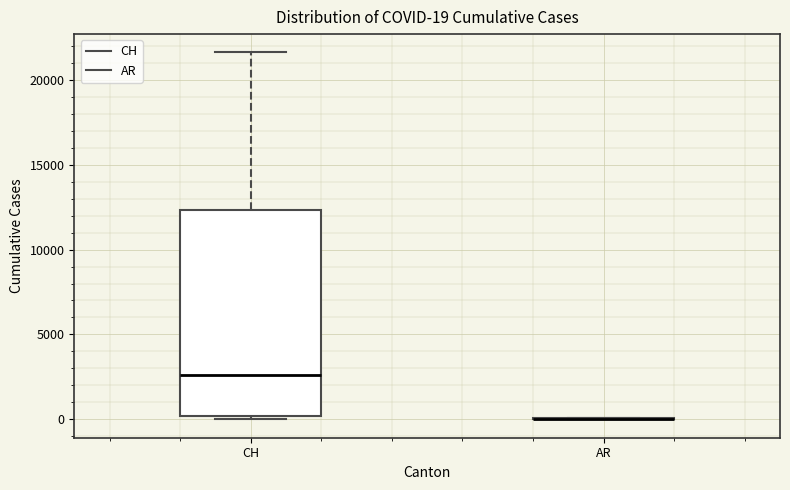

Comparing the boxes themselves (not the whiskers), which one is the tallest?

CH